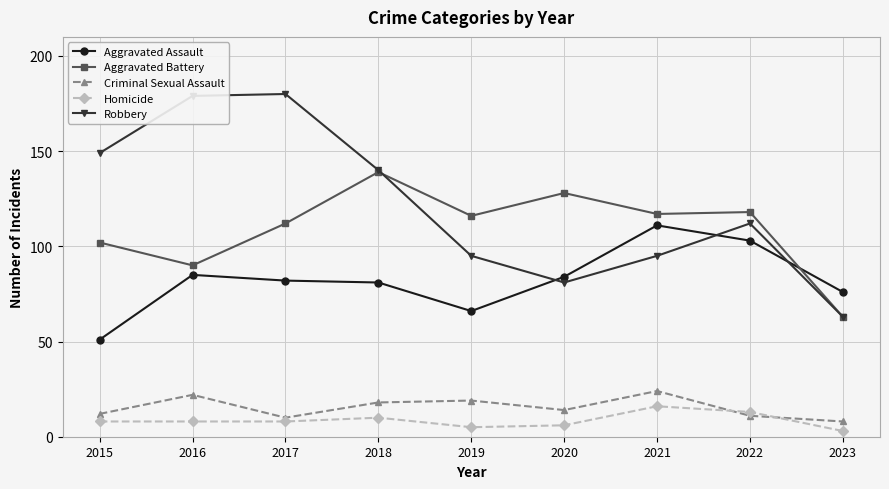

Where does the Criminal Sexual Assault series first go above 14?

2016